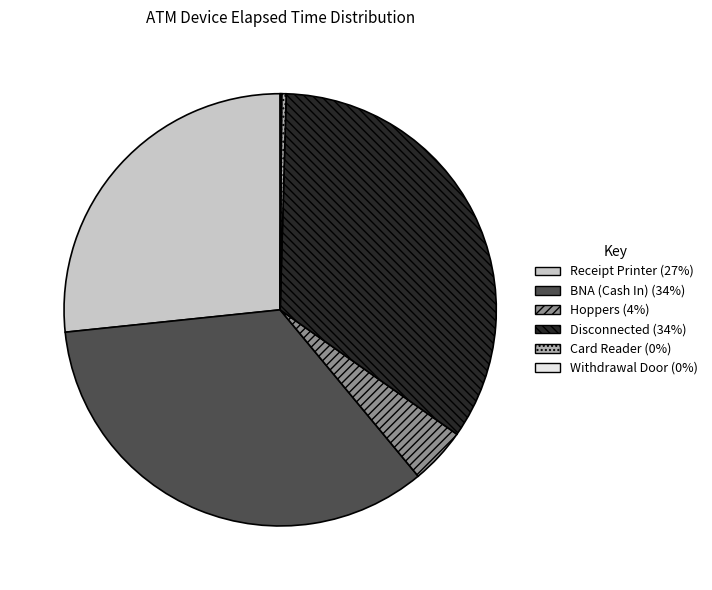

Does any single category account for the majority?

No